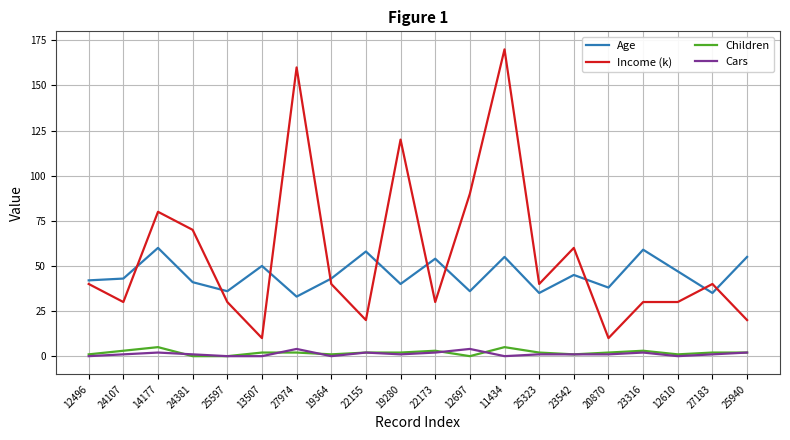

Which series has the largest total across all categories?

Income (k)